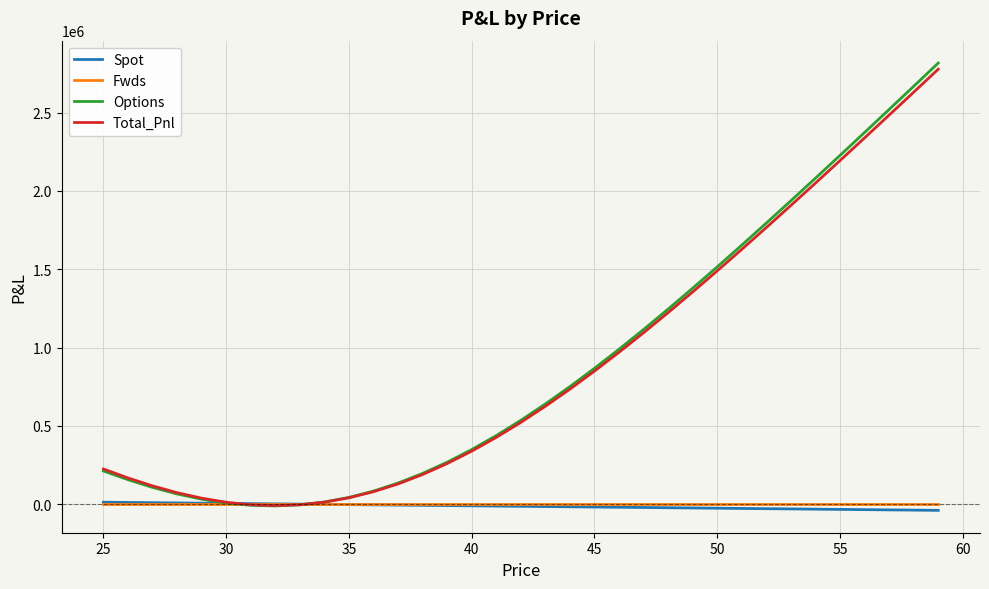

What is the maximum value shown in the chart?

2816977.5